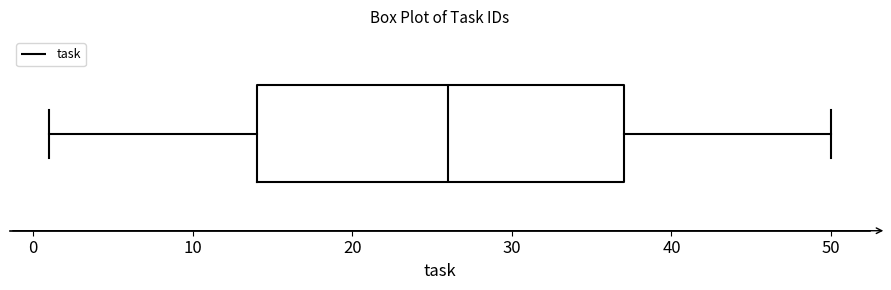

Where does the left whisker of the box end on the x-axis? The values are not printed on the chart, so give them approximately, as read against the axis.

1